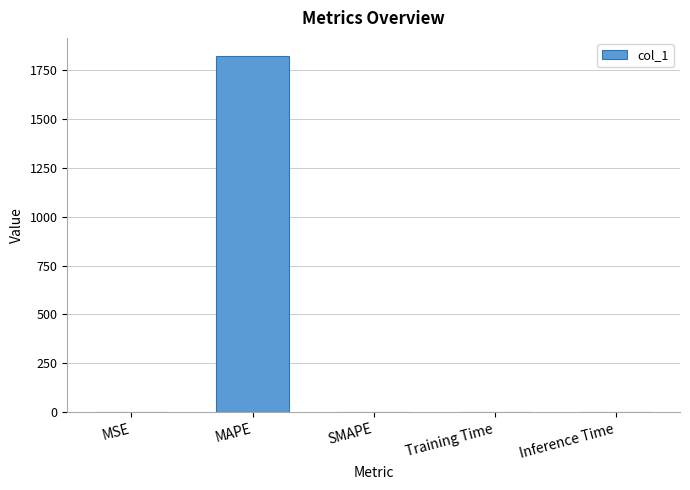

What is the sum of all values?

1829.5